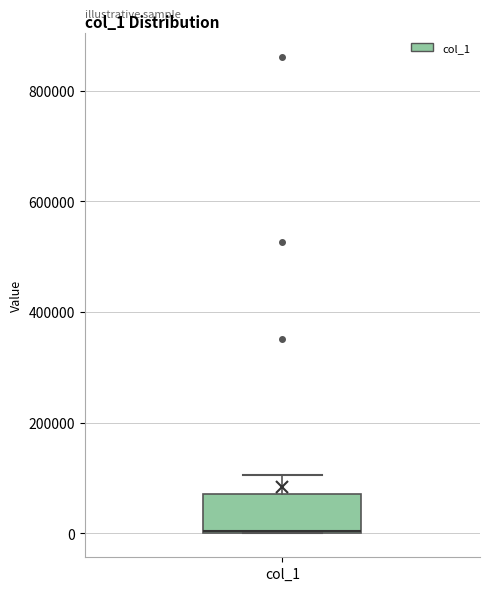

Where is the lower edge of the box for col_1 on the y-axis? The values are not printed on the chart, so give them approximately, as read against the axis.

0